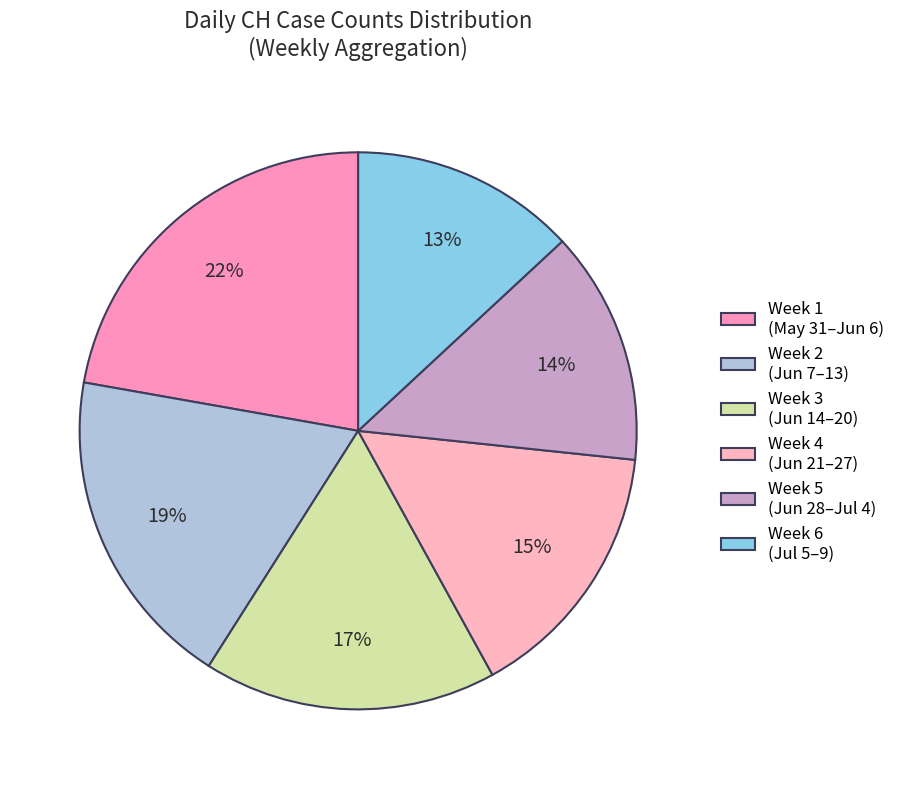

How many segments does this pie chart have?

6